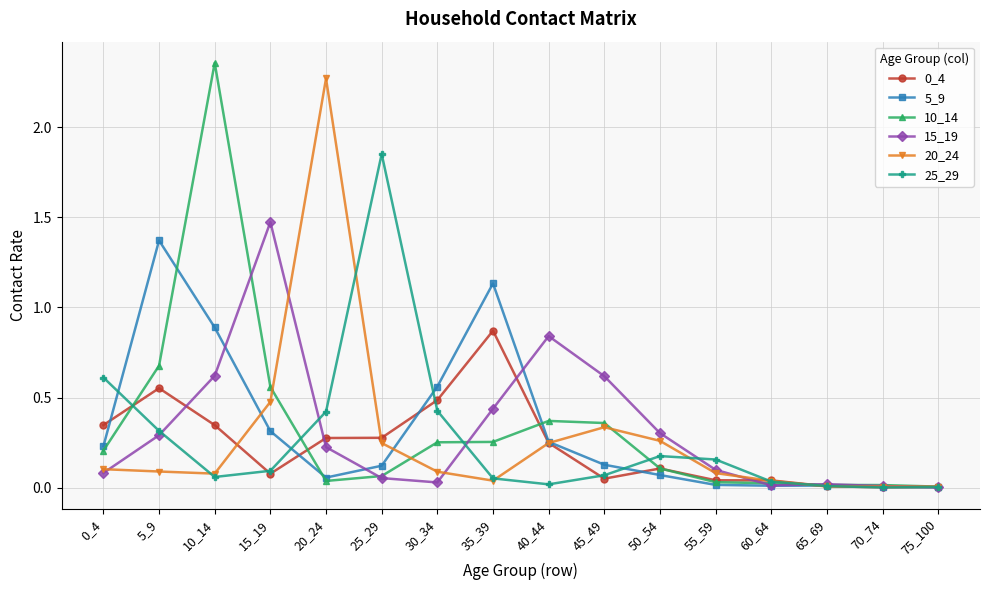

Which series has the widest spread of values?

10_14